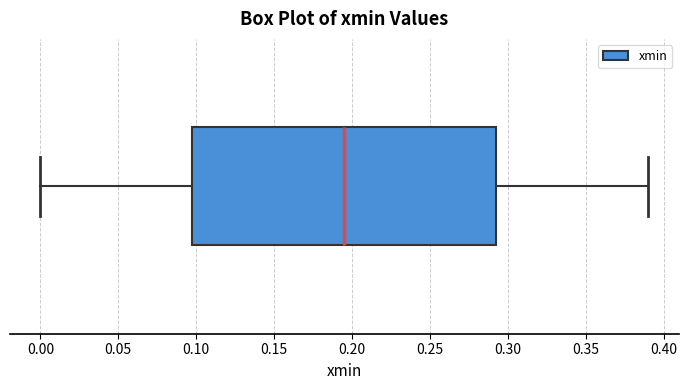

Transcribe this box plot: give where the median line is, the range the box spans, and where the two whiskers end, as read against the x-axis. The values are not printed on the chart, so give them approximately, as read against the axis.

median 0.195, box 0.100 to 0.295, whiskers 0.000 to 0.390